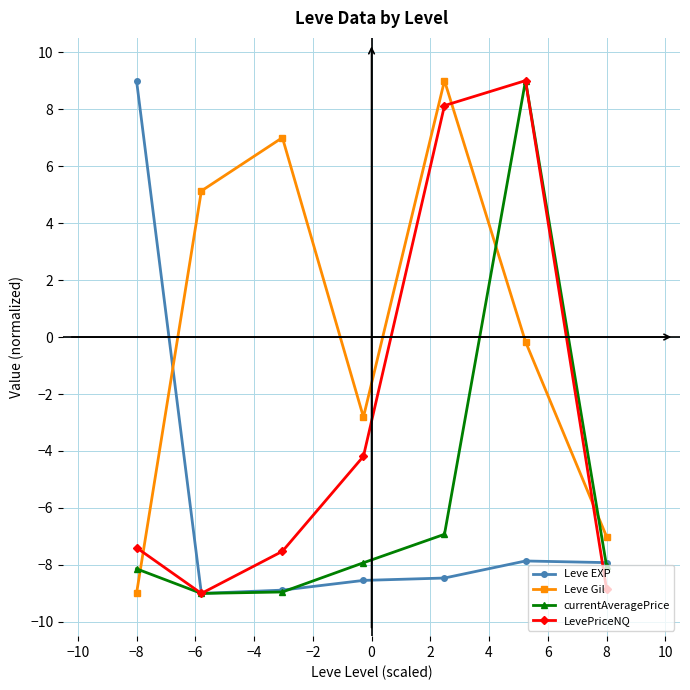

Which series has the largest total across all categories?

Leve Gil